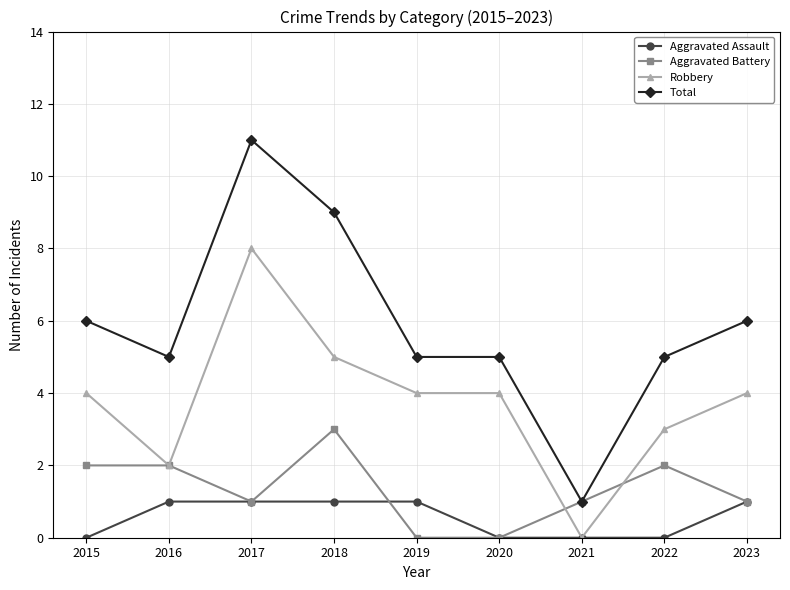

Which series has the largest range (max minus min)?

Total